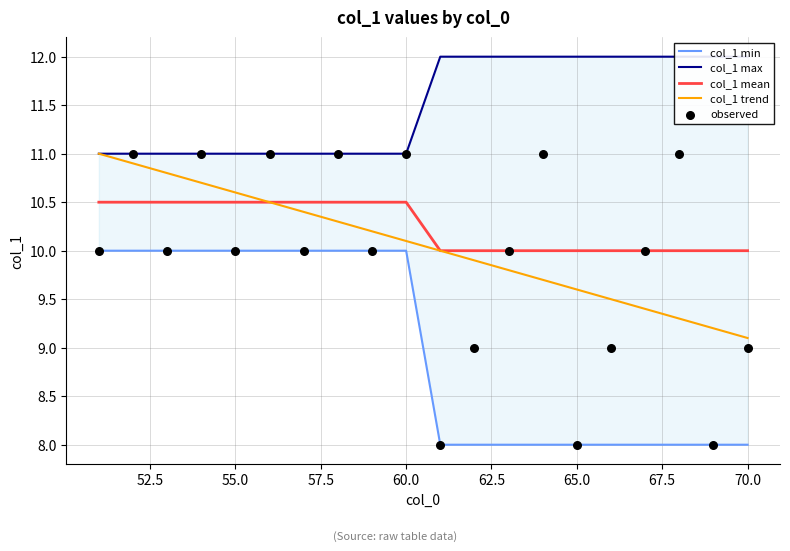

What are all the series names shown in the legend?

col_1 min, col_1 max, col_1 mean, col_1 trend, observed